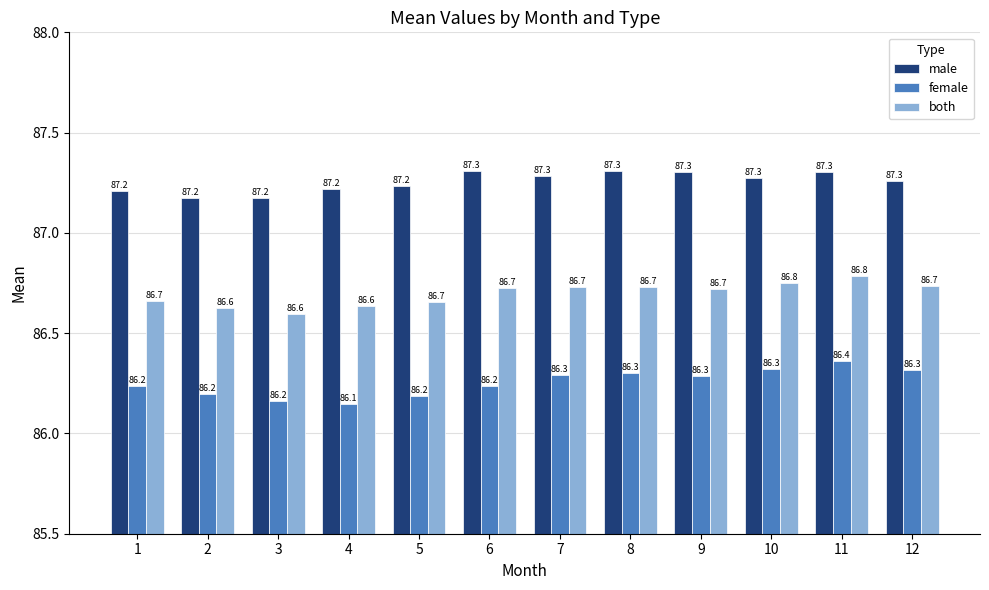

What is the difference between the maximum and second lowest values in the male series?

0.1